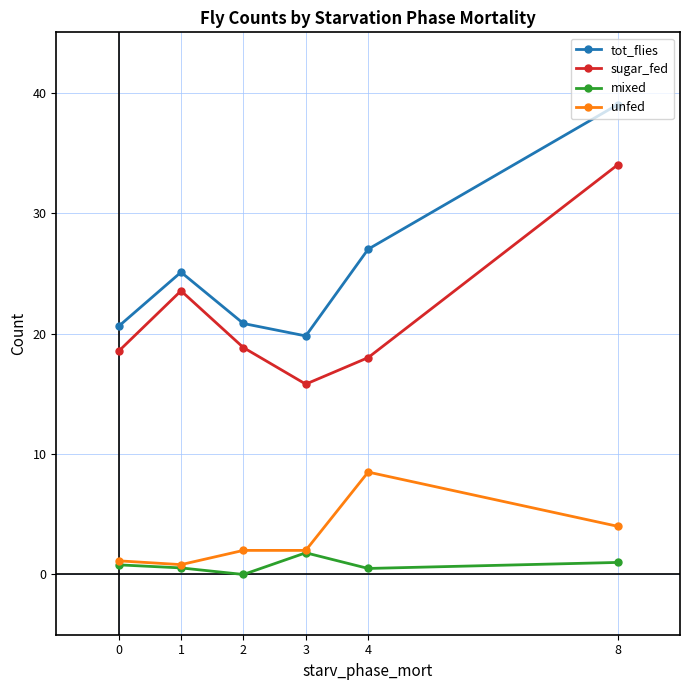

Count the number of data series in this chart.

4